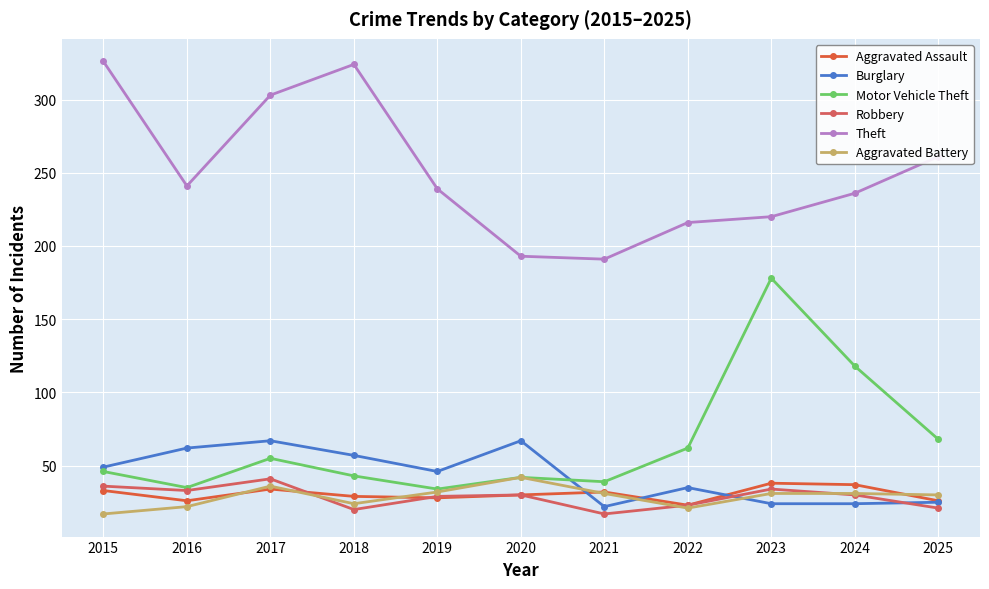

What is the value of the Aggravated Assault point at the 10th from the left?

37